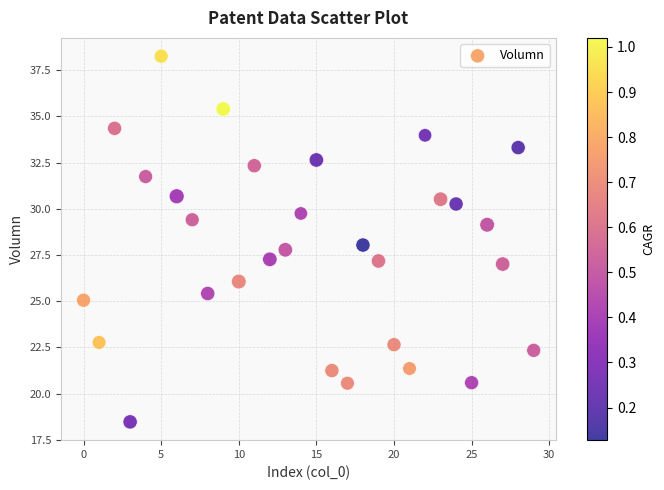

What is the range of Y values (max minus min)?

19.8